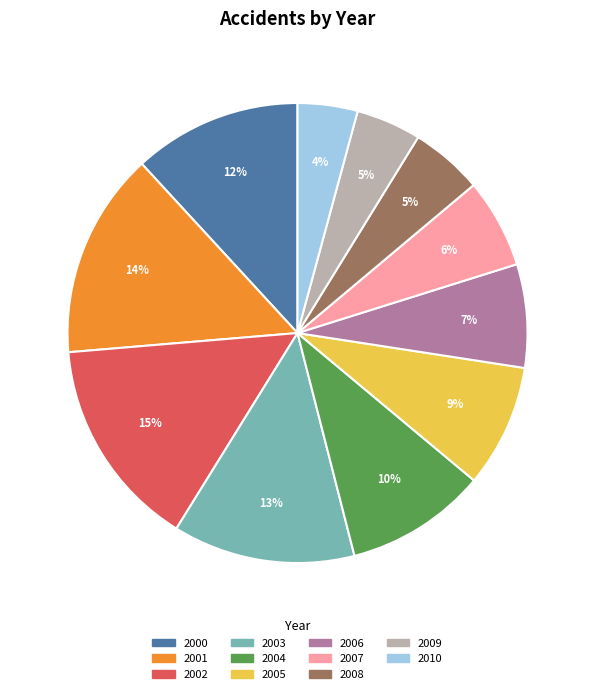

What percentage is the 2007 slice, to the nearest percent?

6%